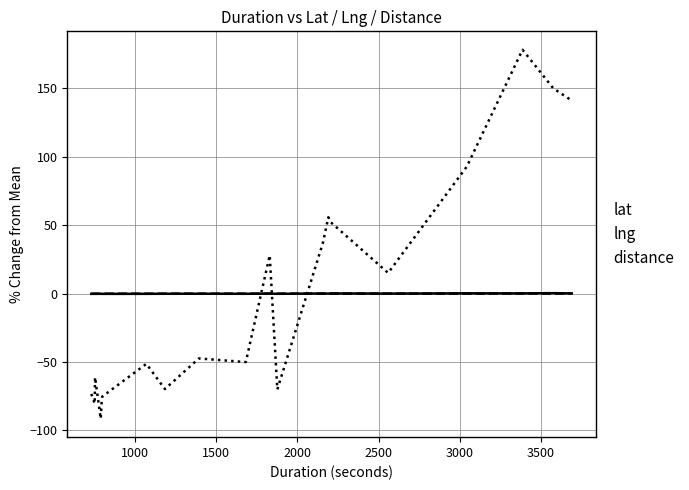

Which series has the largest range (max minus min)?

distance